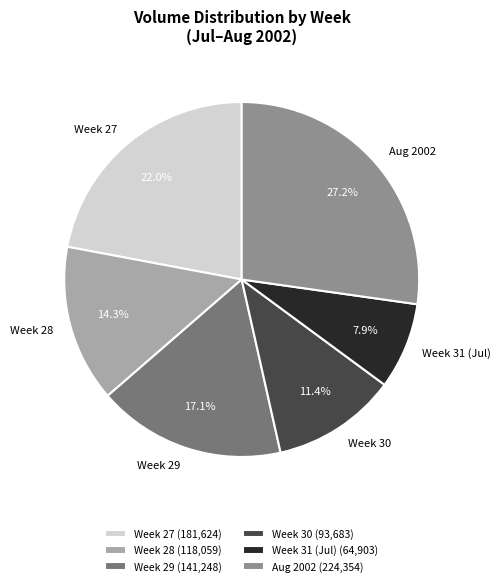

Which has a higher value, Aug 2002 or Week 30?

Aug 2002